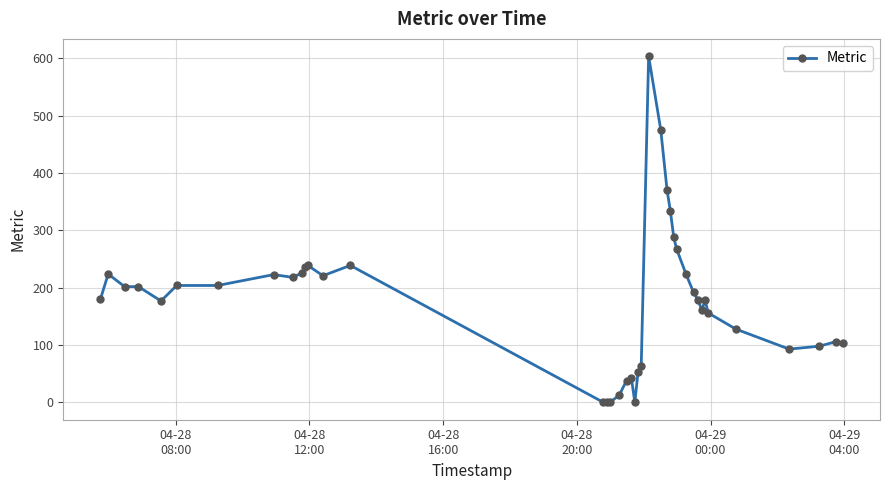

What is the maximum value shown in the chart?

604